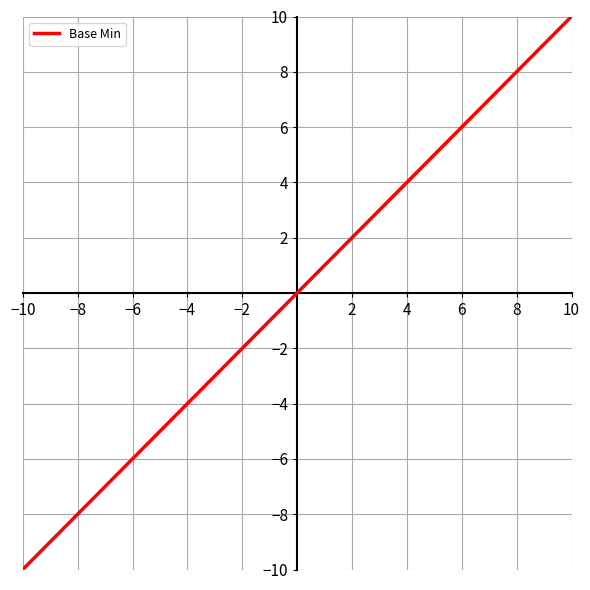

How many lines are shown in the chart?

1